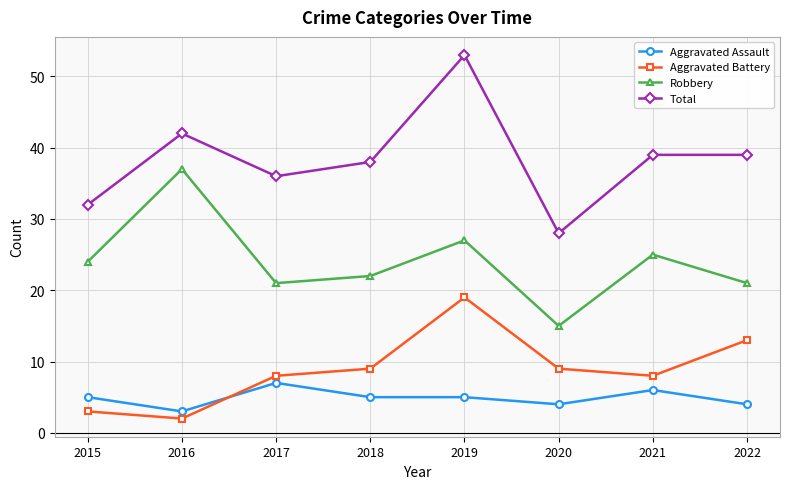

True or false: Aggravated Battery and Robbery intersect in this chart.

False